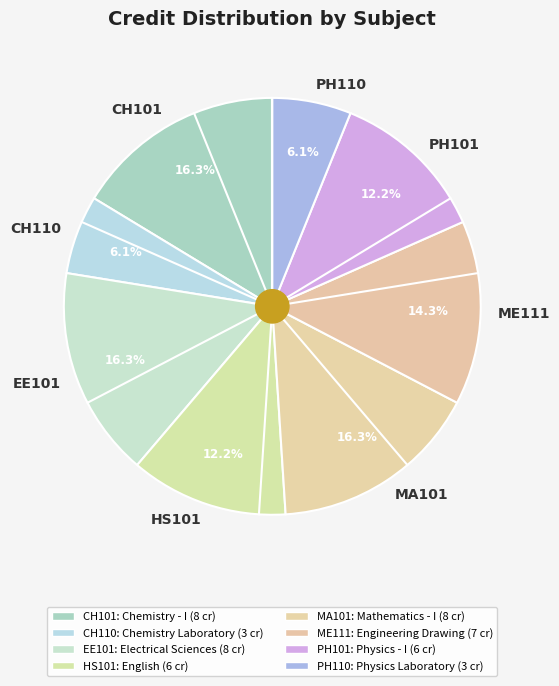

Which has a higher value, MA101 or ME111?

MA101